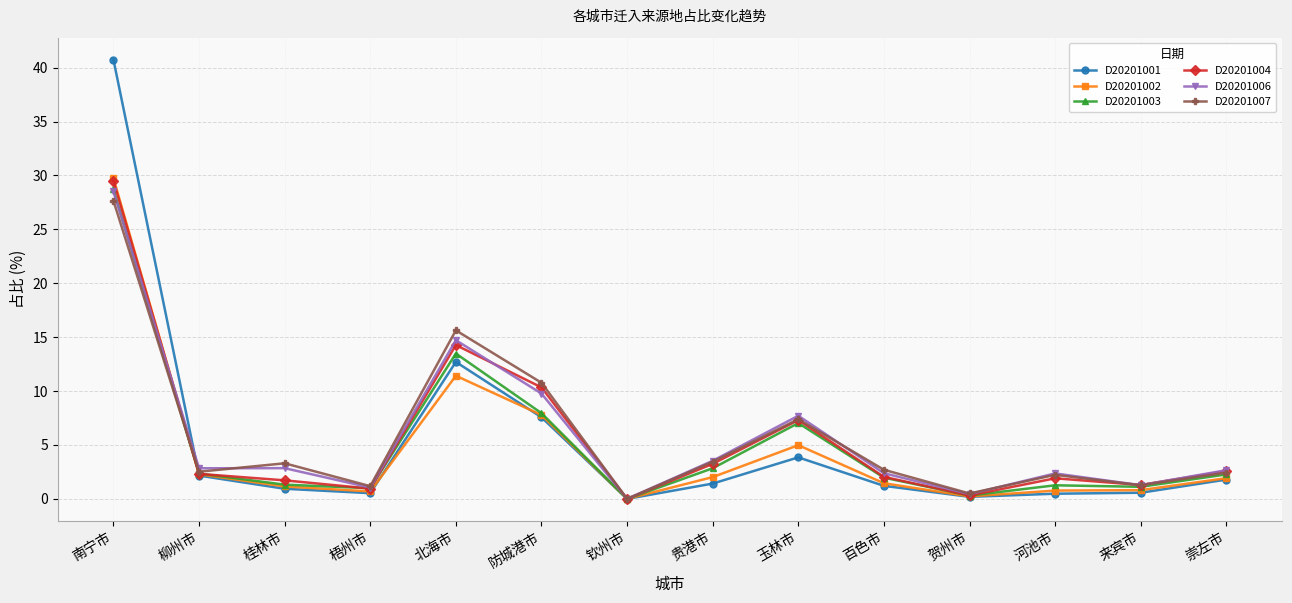

Which series has the widest spread of values?

D20201001